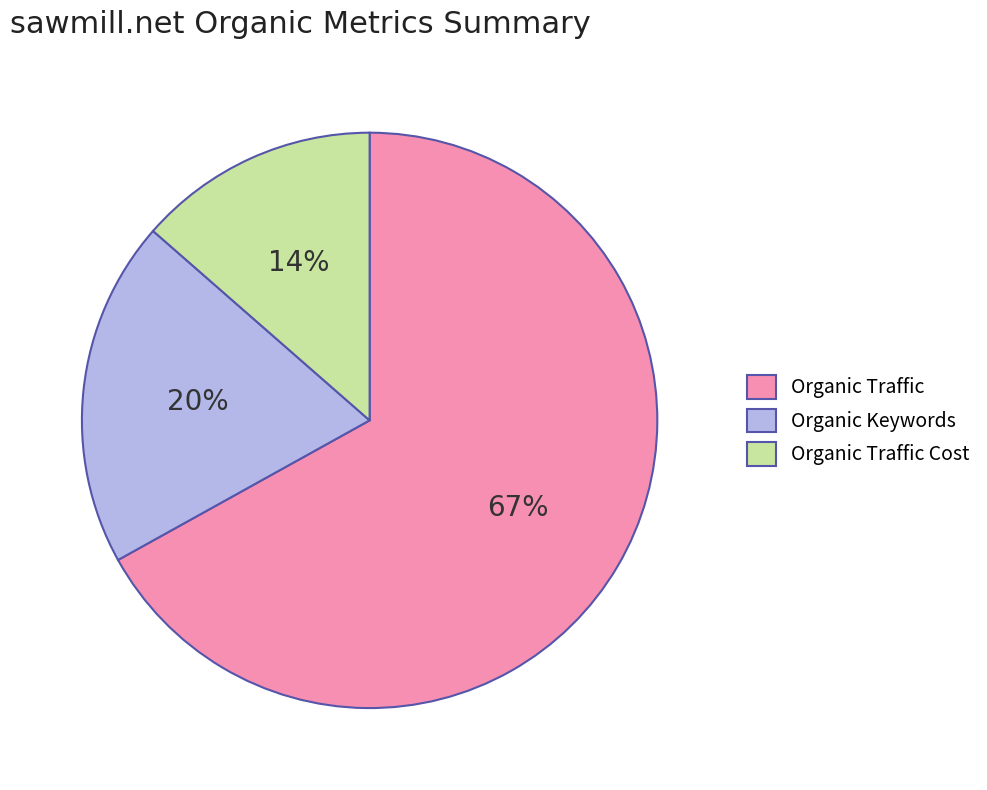

To the nearest percent, what percentage of the pie is Organic Keywords?

20%